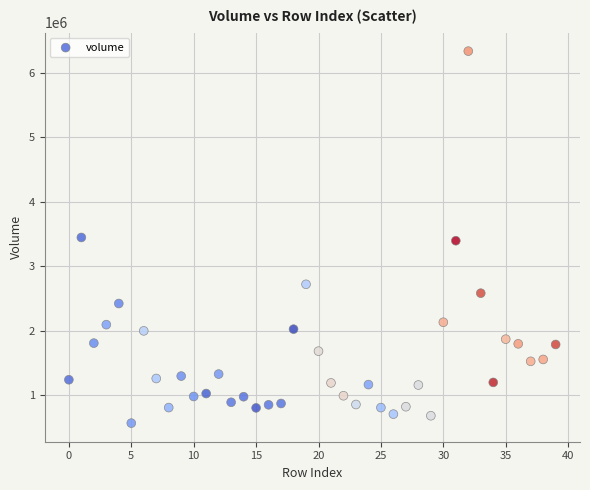

What is the range of Y values (max minus min)?

5770697